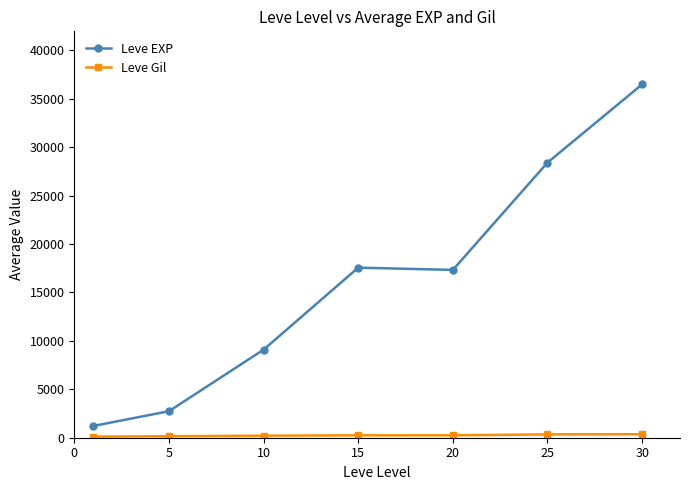

Which series has the widest spread of values?

Leve EXP